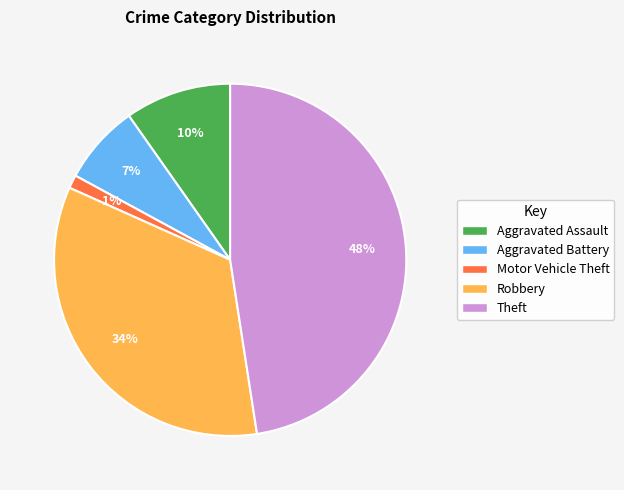

Which has a higher value, Theft or Aggravated Assault?

Theft